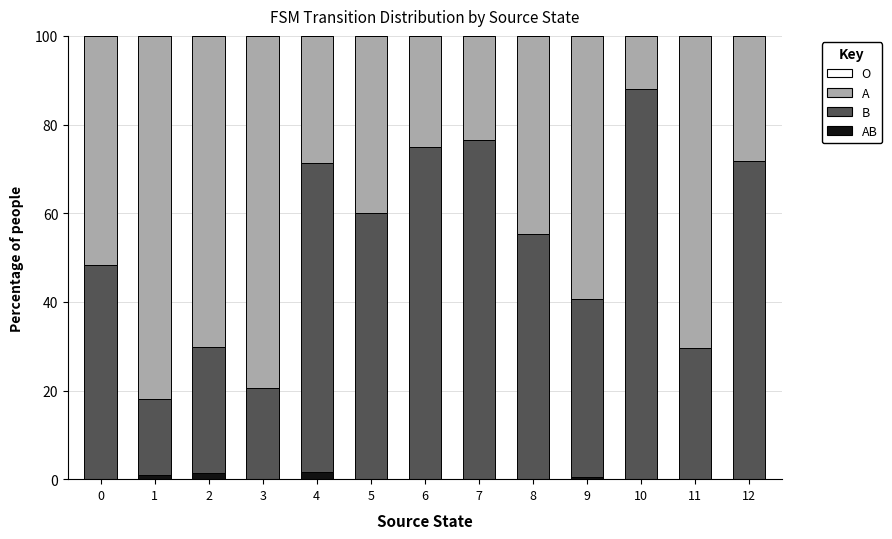

How many categories are shown in the chart?

13